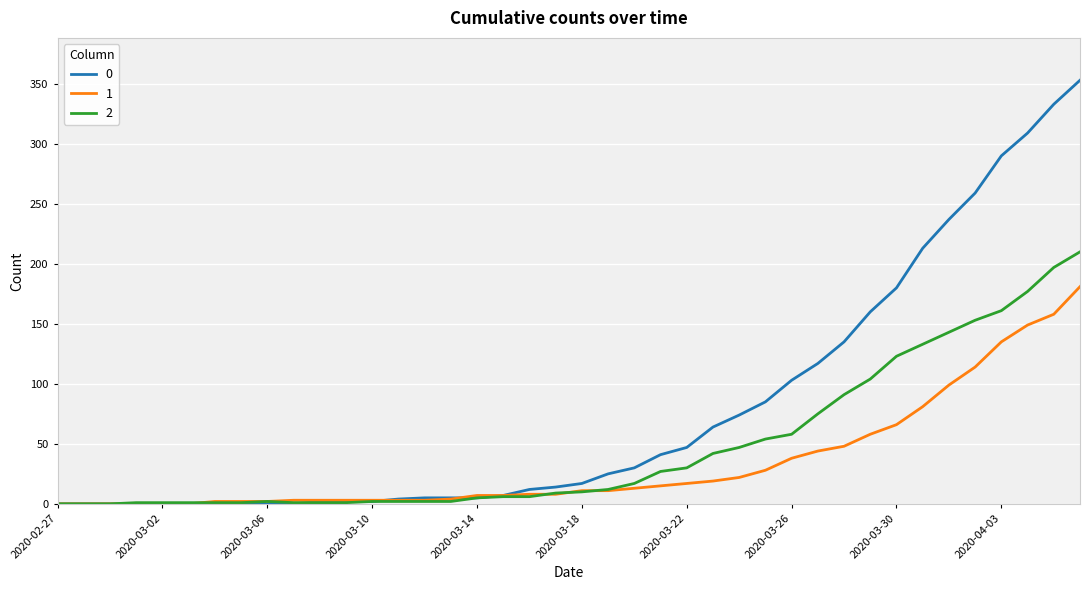

What is the difference between the second highest and second lowest values in the 2 series?

197